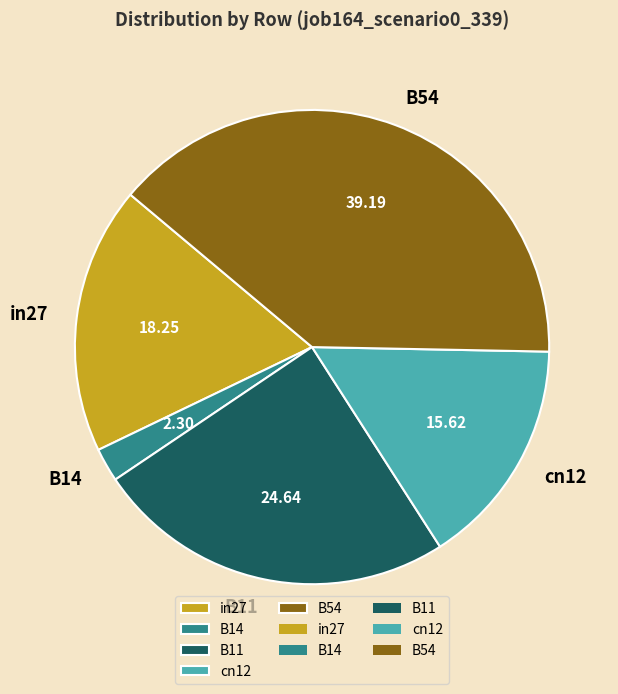

Which slice is the largest?

B54